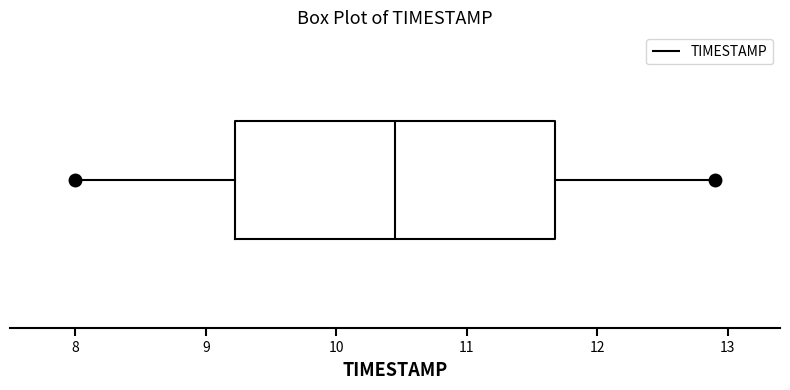

Where is the right edge of the box on the x-axis? The values are not printed on the chart, so give them approximately, as read against the axis.

11.7